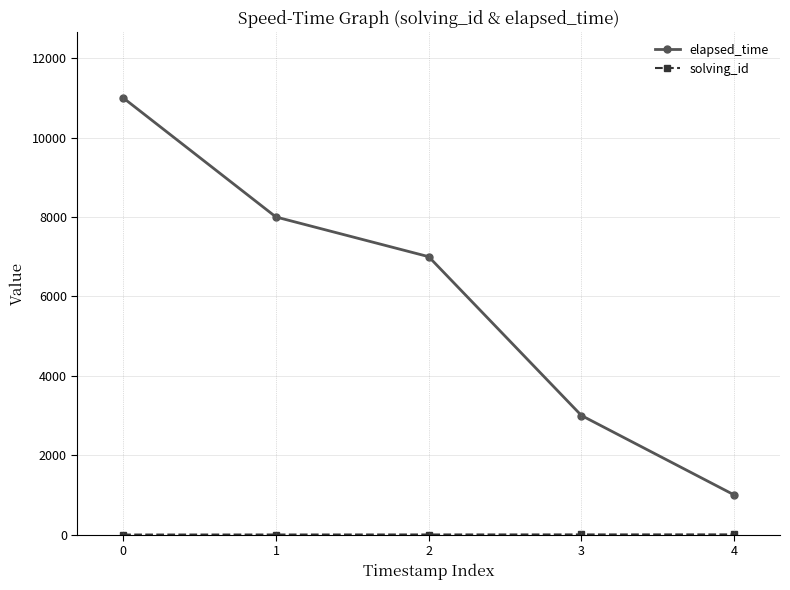

Where is elapsed_time nearest to the value 6000?

2